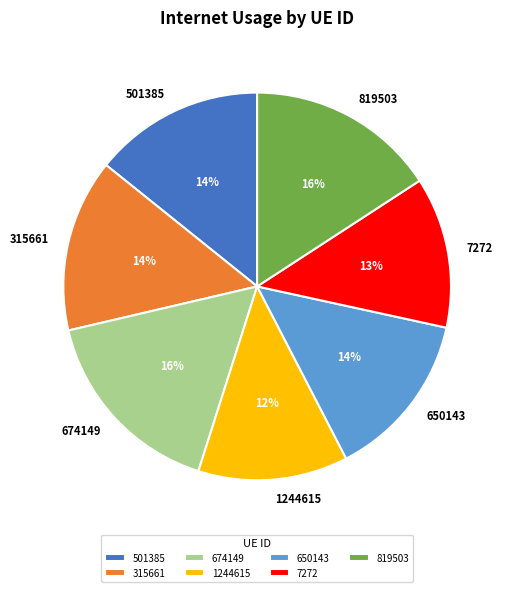

Is it true that 819503 is 16% of the pie?

True